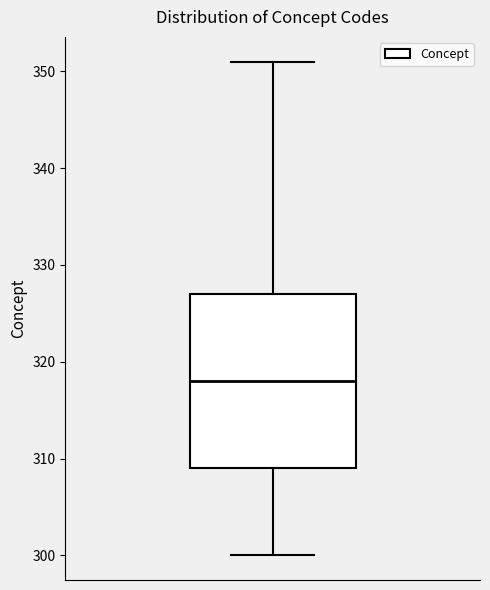

Where does the median line of the box sit on the y-axis? The values are not printed on the chart, so give them approximately, as read against the axis.

318